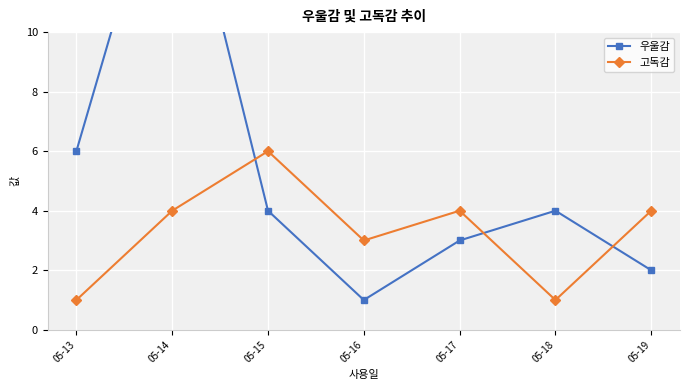

Between which two adjacent categories do 우울감 and 고독감 first intersect?

05-14 and 05-15